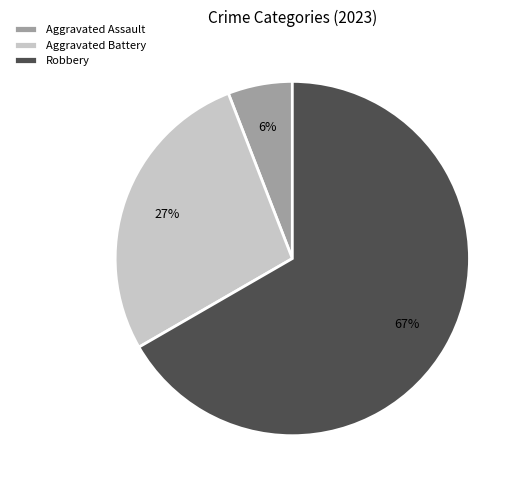

Which category has the biggest portion of the pie?

Robbery